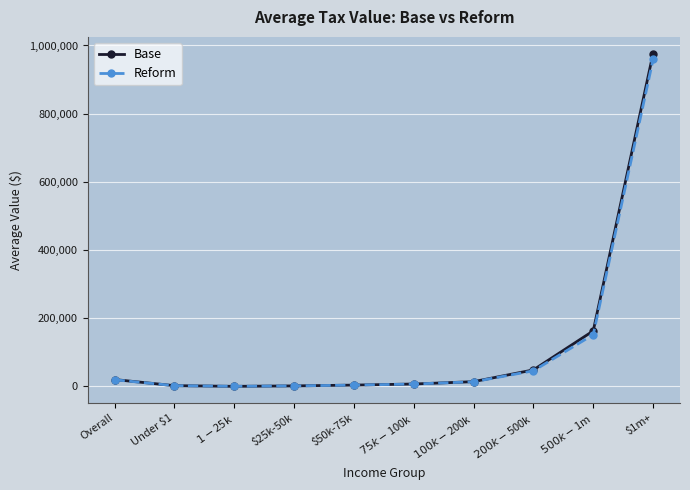

At which category is the sum across all series the highest?

$1m+